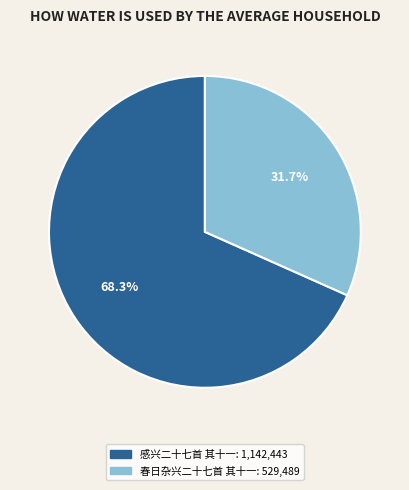

What percentage is the 感兴二十七首 其十一 slice, to the nearest percent?

68%